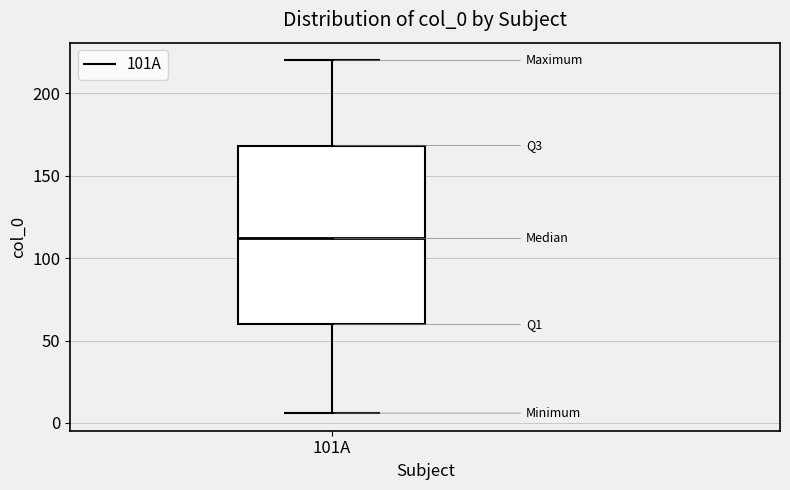

Transcribe this box plot: give where the median line is, the range the box spans, and where the two whiskers end, as read against the y-axis. The values are not printed on the chart, so give them approximately, as read against the axis.

median 110, box 60 to 170, whiskers 5 to 220